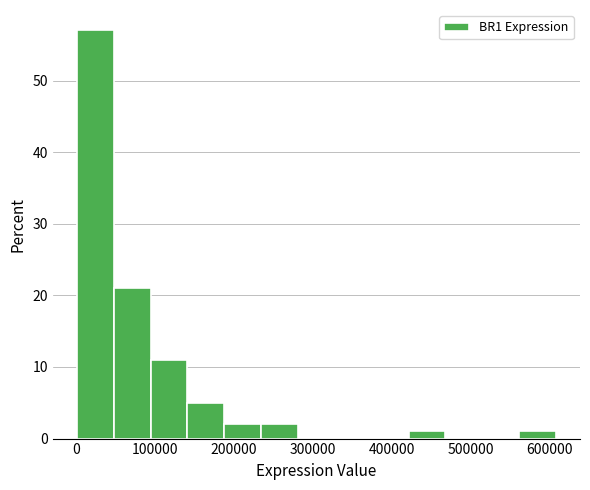

Reading left to right, list every bar in this chart as the range it spans on the x-axis followed by its height. Neither the bar edges nor the heights are printed on the chart, so give them approximately, as read against the axes.

0 to 50000: 57
50000 to 90000: 21
90000 to 140000: 11
140000 to 190000: 5
190000 to 230000: 2
230000 to 280000: 2
280000 to 330000: 0
330000 to 370000: 0
370000 to 420000: 0
420000 to 470000: 1
470000 to 520000: 0
520000 to 560000: 0
560000 to 610000: 1